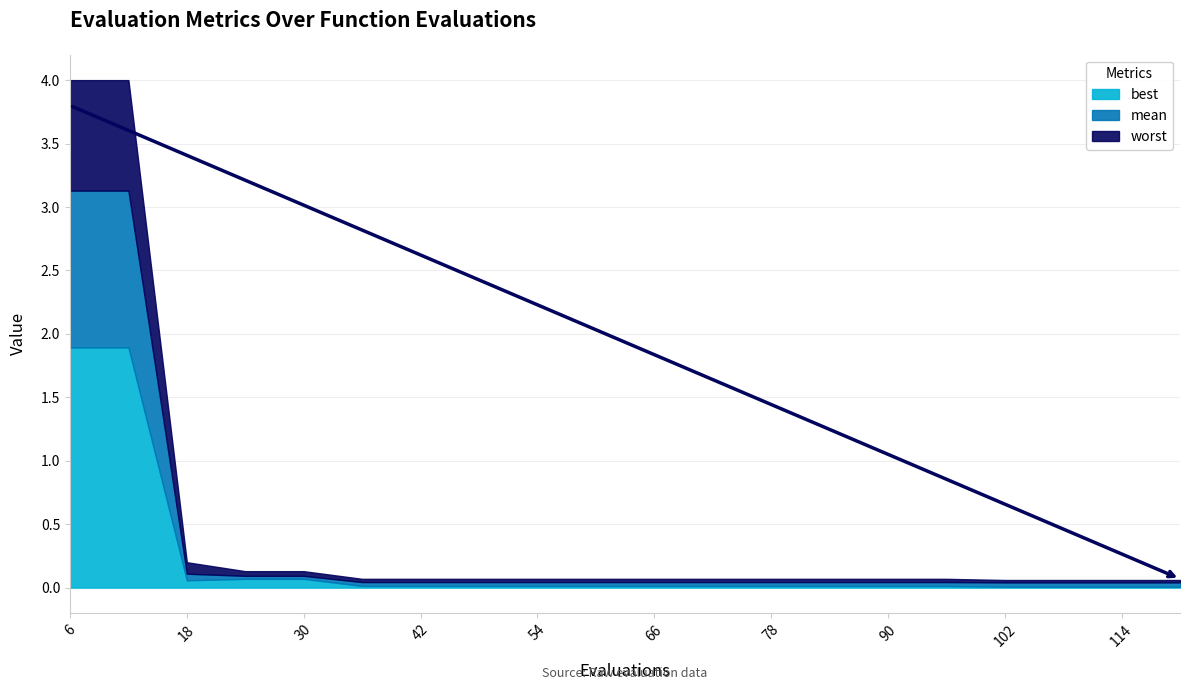

What is the total value across all series at 120?

0.1